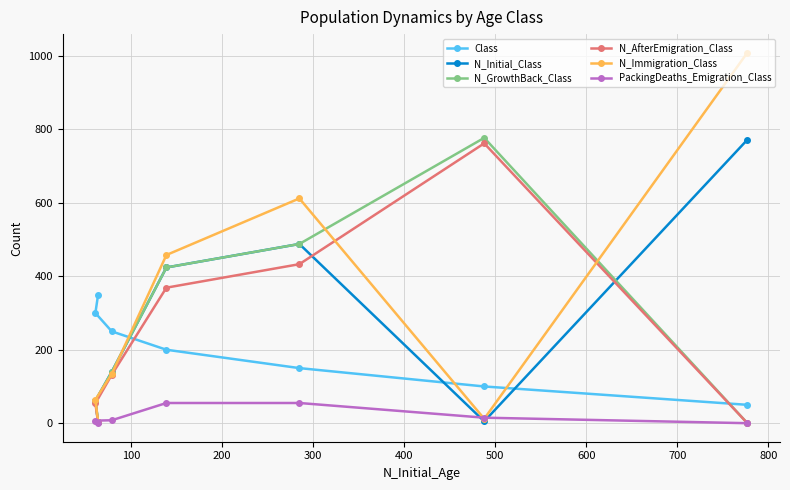

How many values in the Class series are below 200?

3